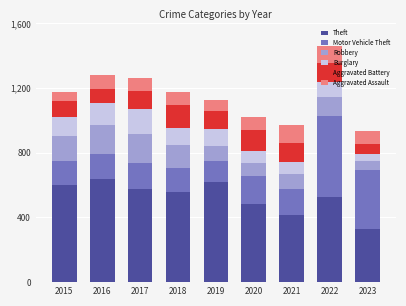

What is the total value across all series at 2016?

1282